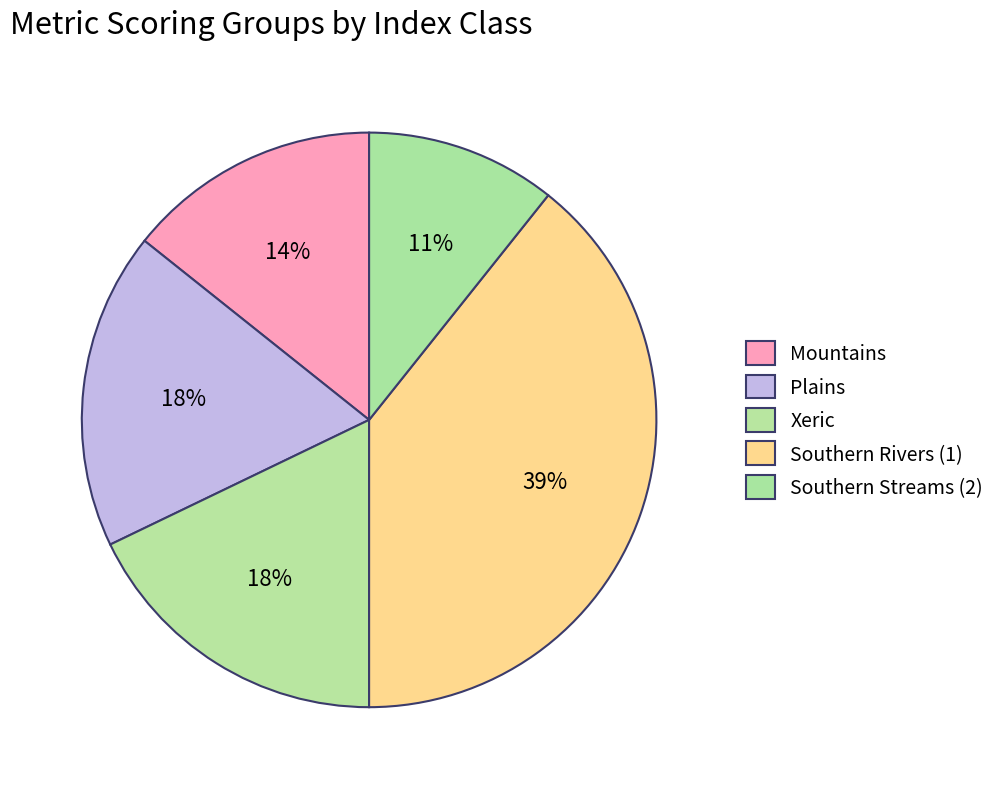

To the nearest percent, what portion does Xeric represent?

18%